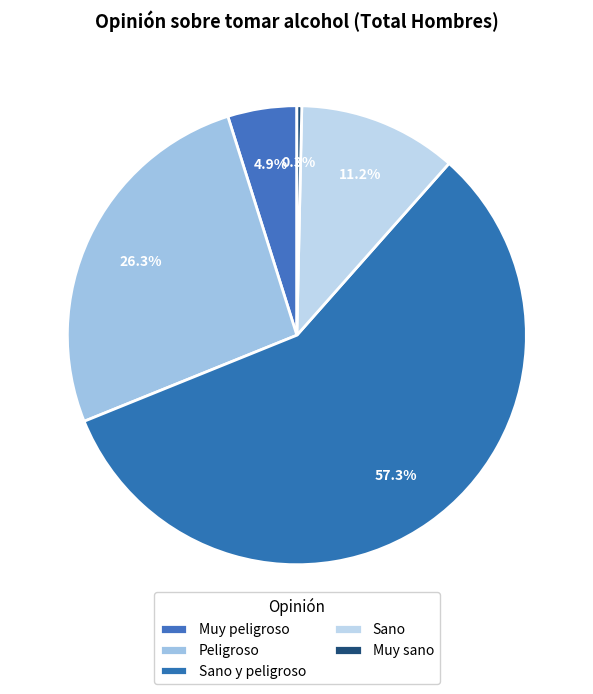

The Sano slice represents 11% of the pie. True or false?

True